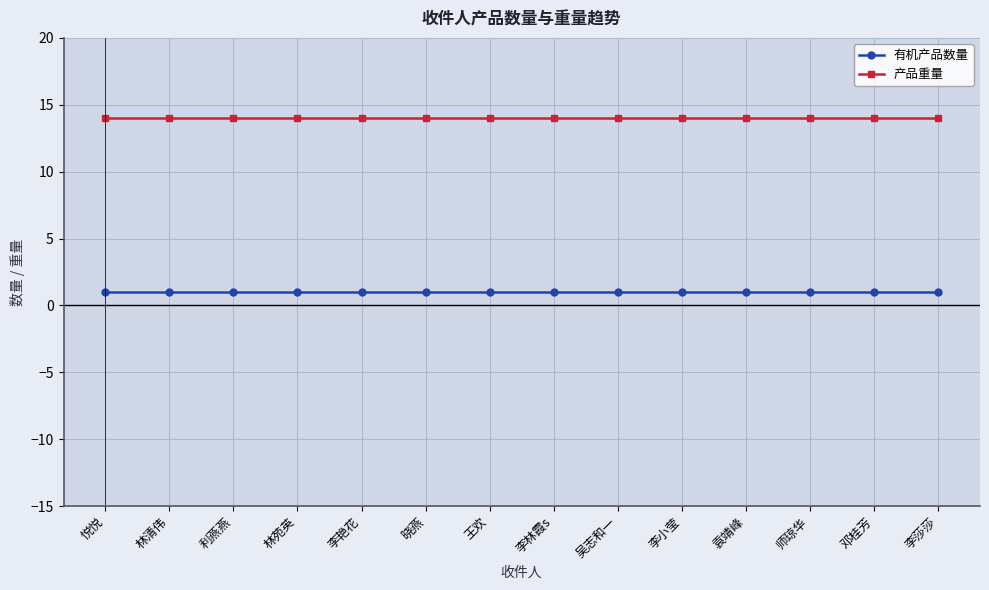

The value of 产品重量 at 林苑英 is 20. True or false?

False